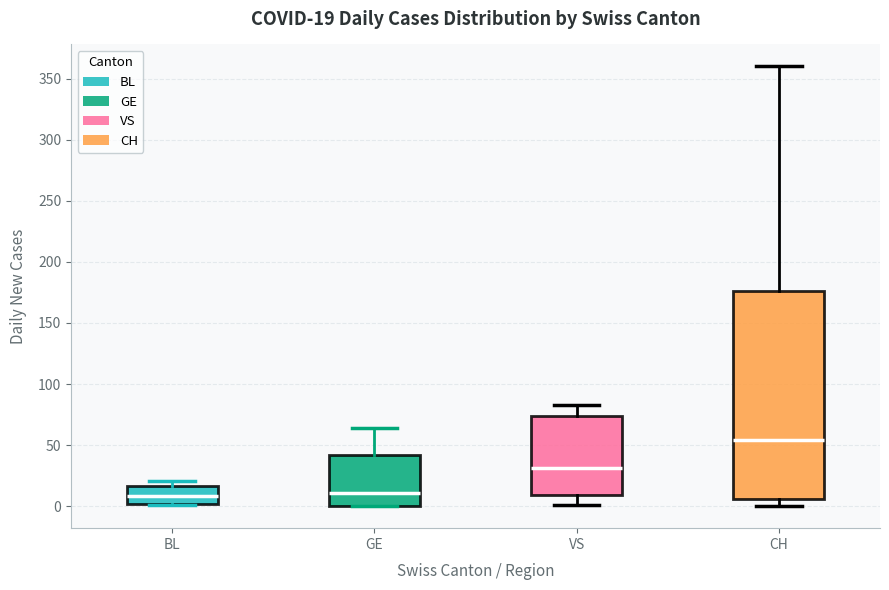

Which box's median line is the highest?

CH